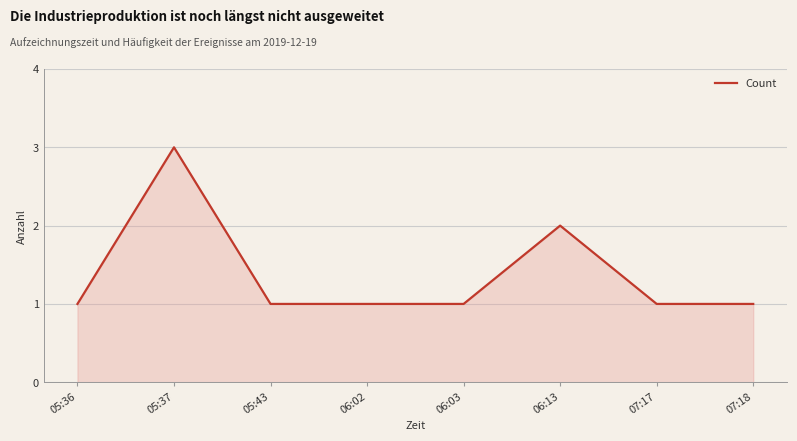

Which category has the highest value across all series?

05:37